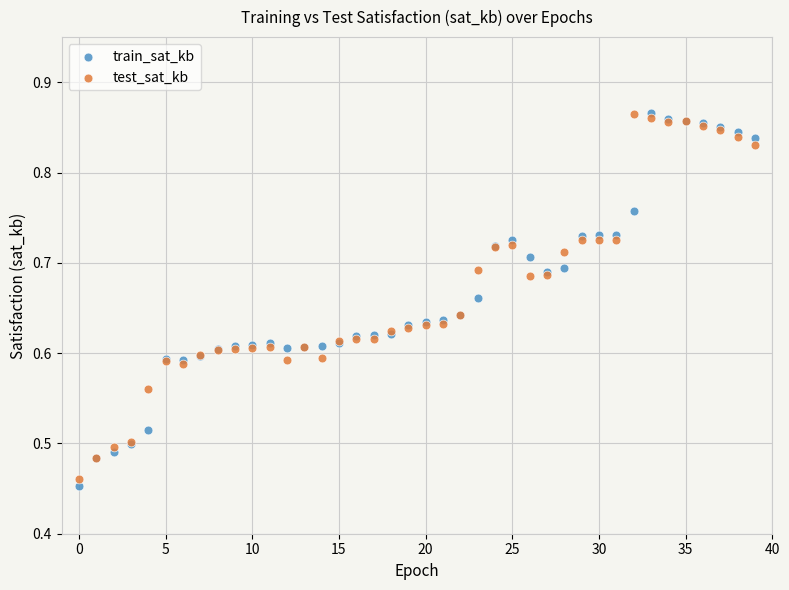

Which series has the widest spread of Y values?

train_sat_kb